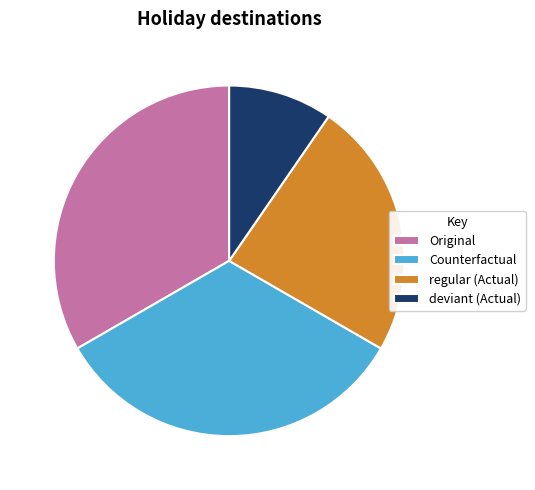

How many segments does this pie chart have?

4